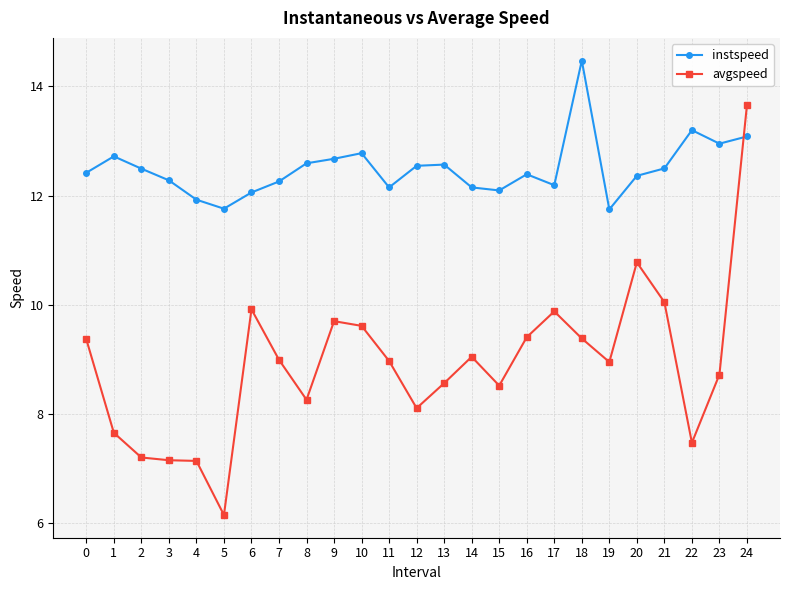

Which series changed the most between 10 and 15?

avgspeed